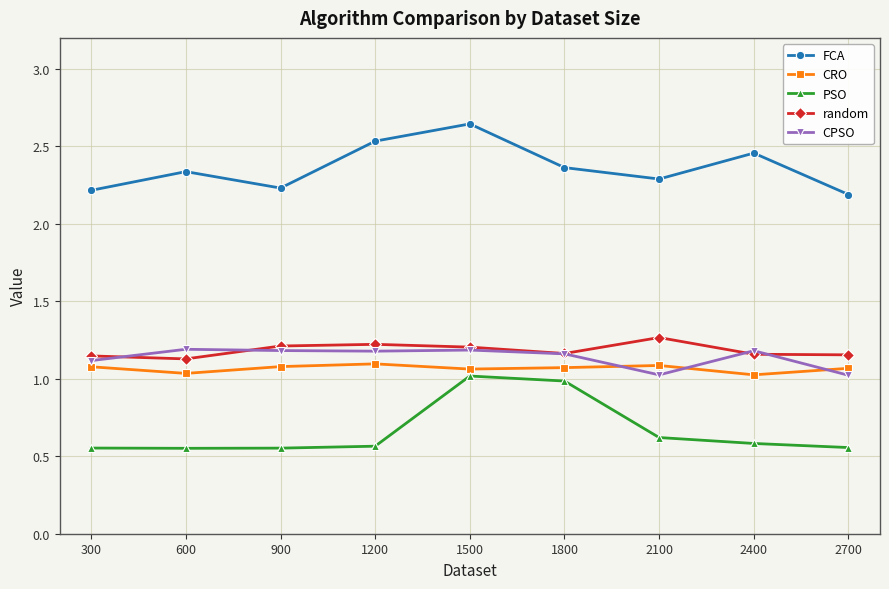

True or false: CRO has a value of 1.1 at 900.

True